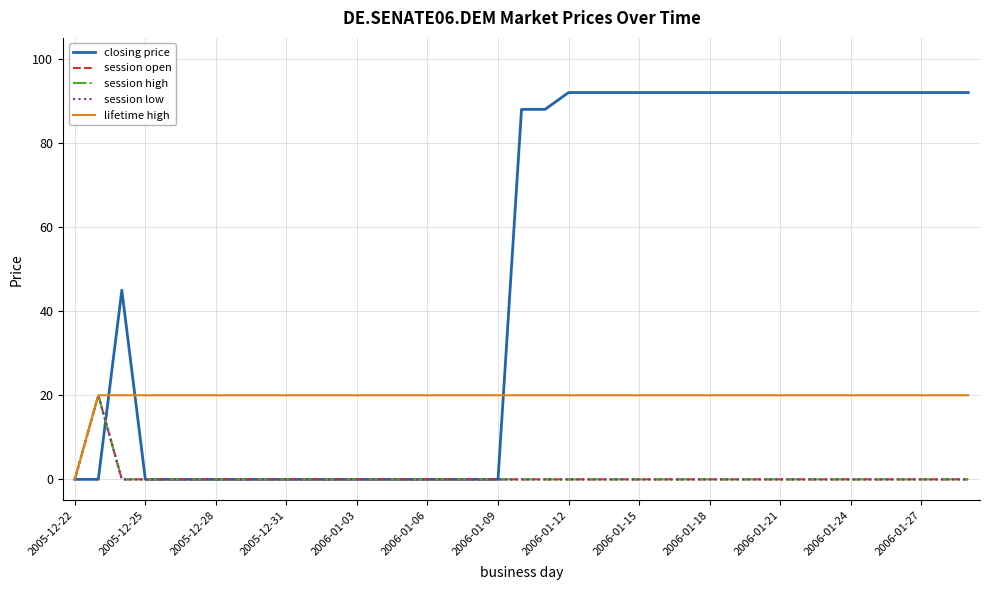

Which label corresponds to the smallest value in the chart?

2005-12-22